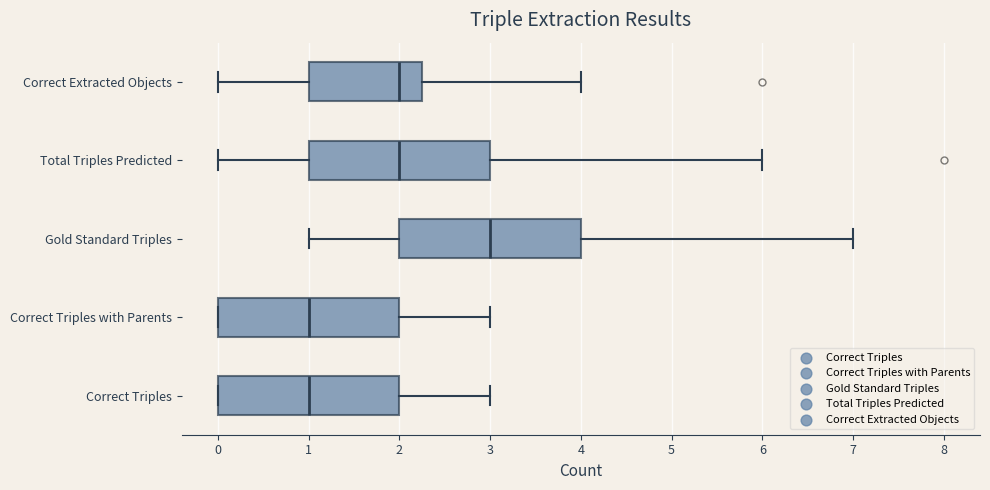

Reading bottom to top, read every box against the x-axis: the position of its median line, the range the box covers, and the ends of its whiskers. The values are not printed on the chart, so give them approximately, as read against the axis.

Correct Triples: median 1.0, box 0.0 to 2.0, whiskers 0.0 to 3.0
Correct Triples with Parents: median 1.0, box 0.0 to 2.0, whiskers 0.0 to 3.0
Gold Standard Triples: median 3.0, box 2.0 to 4.0, whiskers 1.0 to 7.0
Total Triples Predicted: median 2.0, box 1.0 to 3.0, whiskers 0.0 to 6.0
Correct Extracted Objects: median 2.0, box 1.0 to 2.3, whiskers 0.0 to 4.0